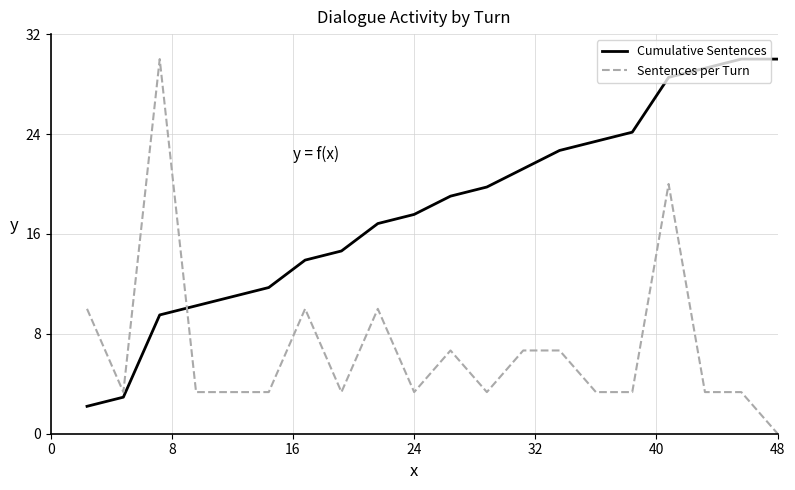

What is the maximum value shown in the chart?

30.0